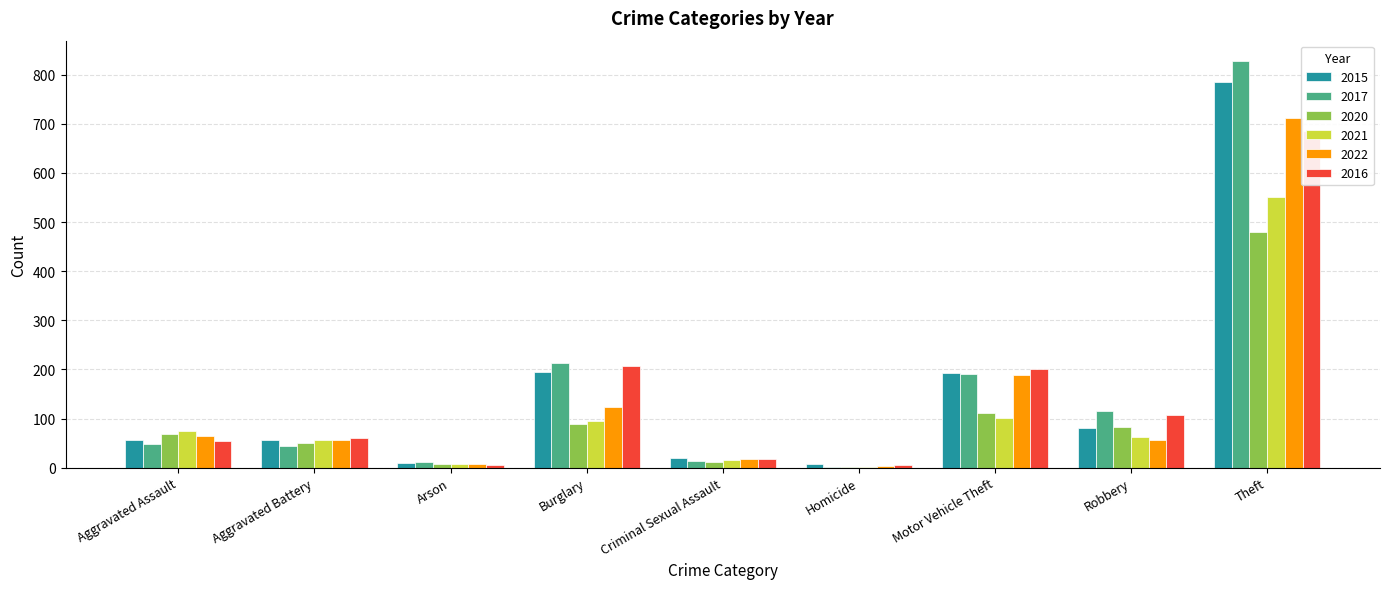

What are all the series names shown in the legend?

2015, 2017, 2020, 2021, 2022, 2016